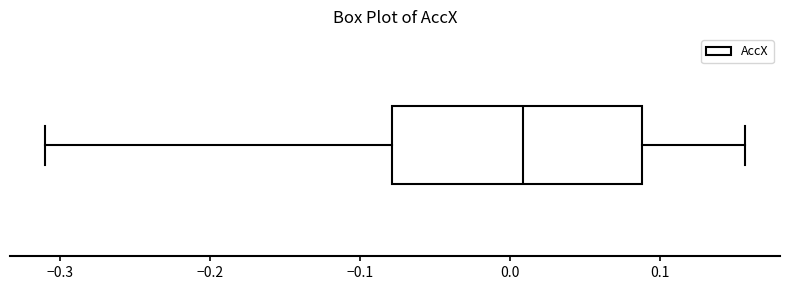

Transcribe this box plot: give where the median line is, the range the box spans, and where the two whiskers end, as read against the x-axis. The values are not printed on the chart, so give them approximately, as read against the axis.

median 0.01, box -0.08 to 0.09, whiskers -0.31 to 0.16